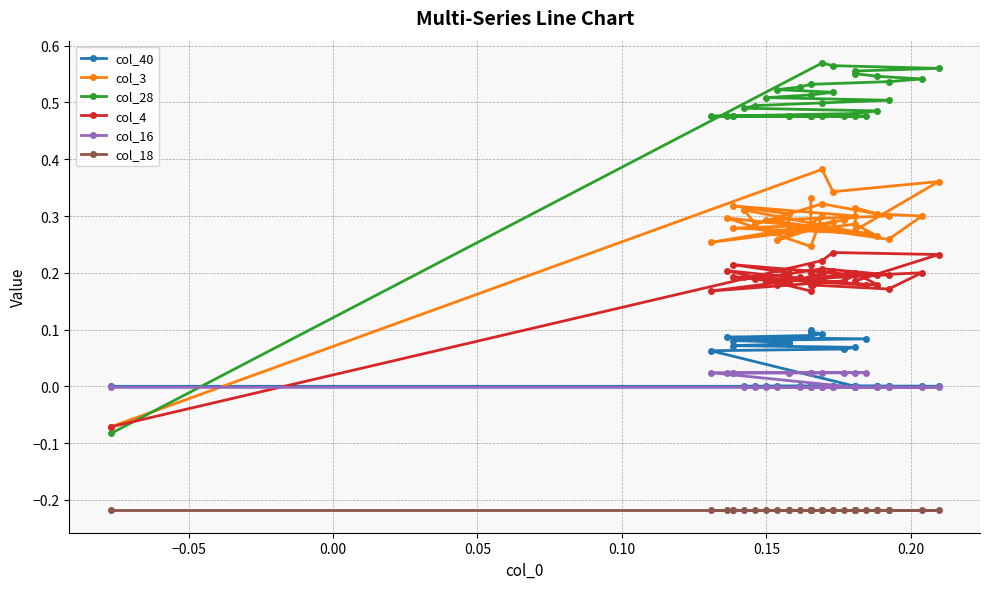

Is the value of col_16 at 0.05 greater than the value of col_28 at 26?

No